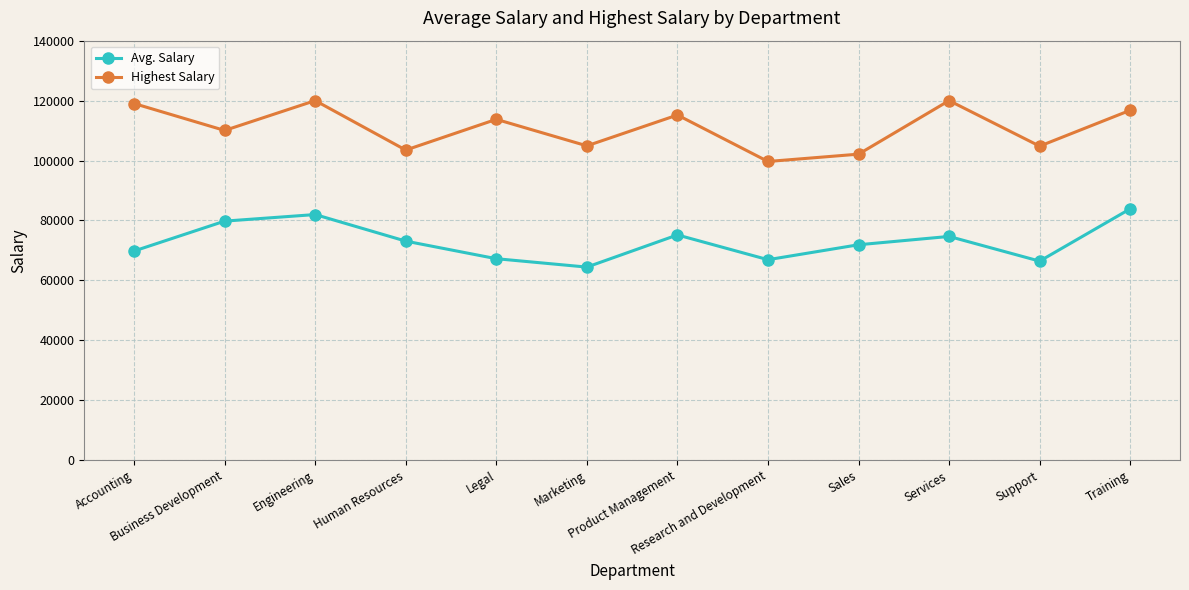

Is this an area chart (filled region under the line)?

No